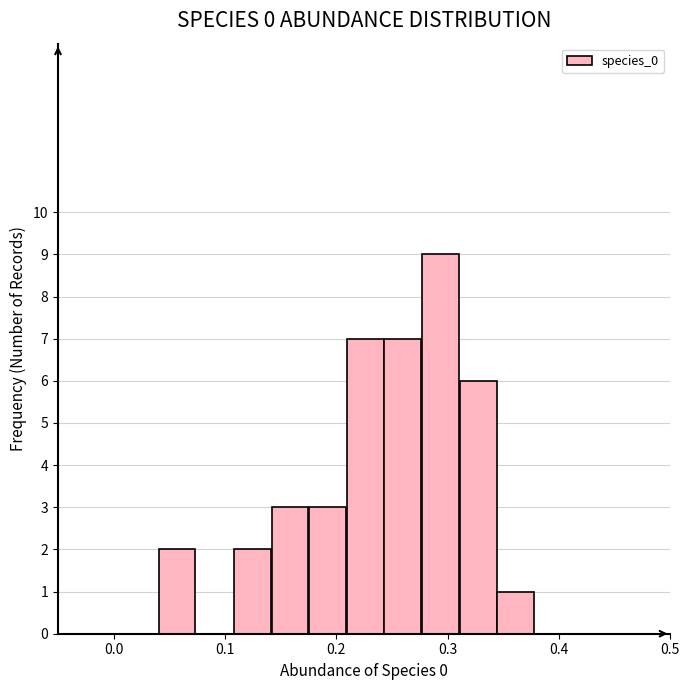

Read against the x-axis, roughly where is the centre of the tallest bar?

0.29